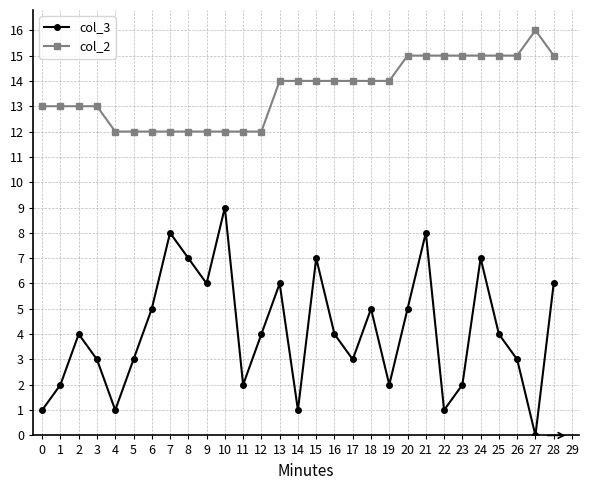

Which series changed the most between 6 and 18?

col_2